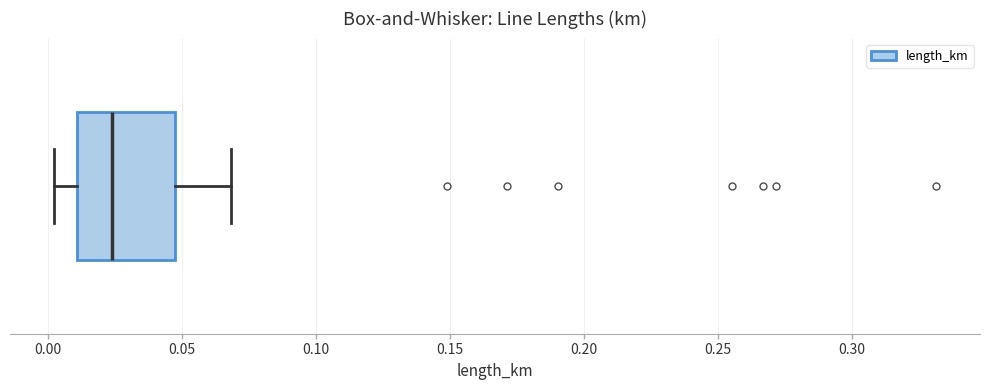

Read this box plot against the x-axis: the position of the median line, the range covered by the box, and the ends of both whiskers. The values are not printed on the chart, so give them approximately, as read against the axis.

median 0.025, box 0.010 to 0.050, whiskers 0.000 to 0.070